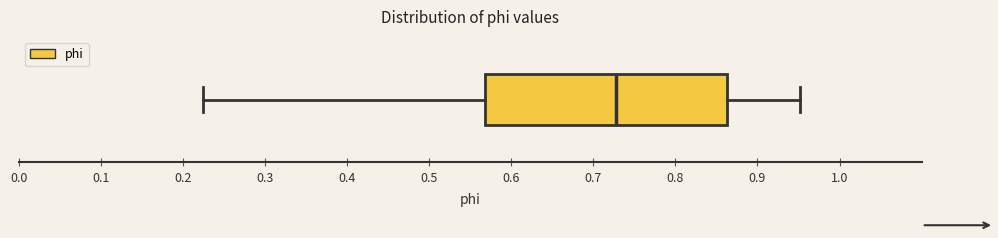

Transcribe this box plot: give where the median line is, the range the box spans, and where the two whiskers end, as read against the x-axis. The values are not printed on the chart, so give them approximately, as read against the axis.

median 0.73, box 0.57 to 0.86, whiskers 0.22 to 0.95